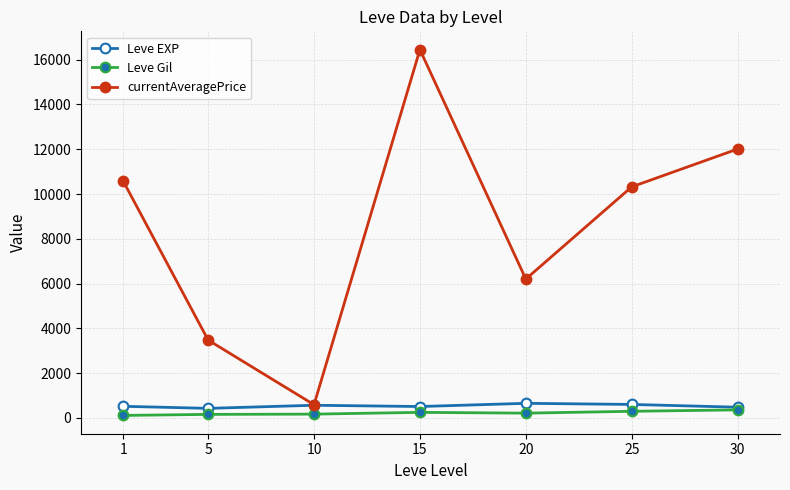

What is the sum of all currentAveragePrice values?

59614.5